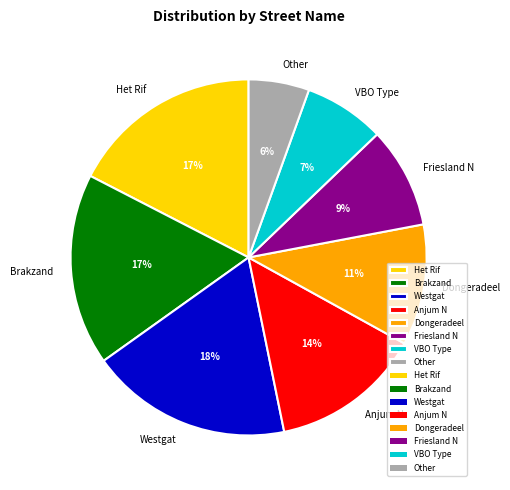

Count the number of slices in the pie.

8